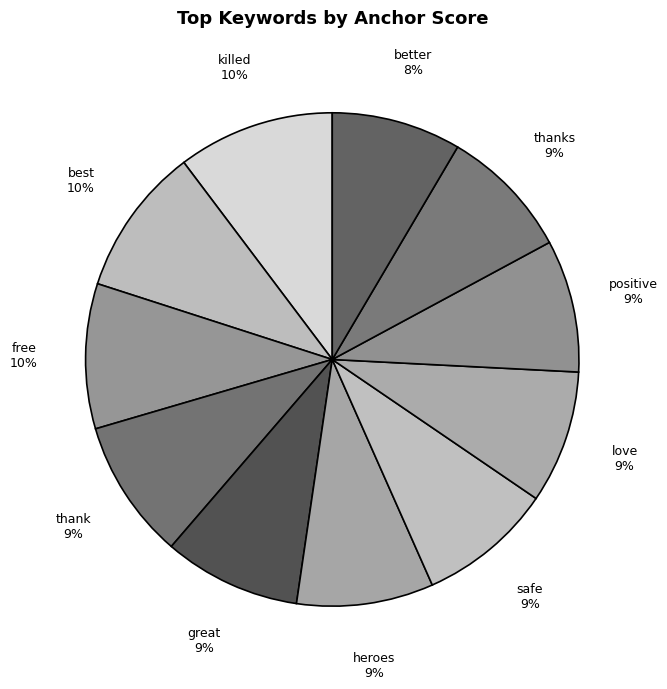

How many segments does this pie chart have?

11